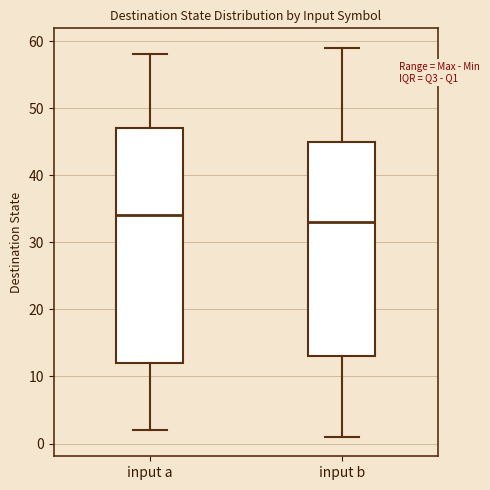

Reading left to right, read every box against the y-axis: the position of its median line, the range the box covers, and the ends of its whiskers. The values are not printed on the chart, so give them approximately, as read against the axis.

input a: median 34, box 12 to 47, whiskers 2 to 58
input b: median 33, box 13 to 45, whiskers 1 to 59